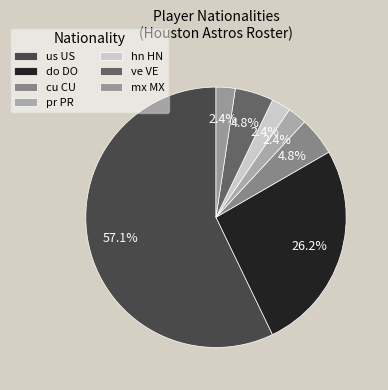

How many slices are in this pie chart?

7